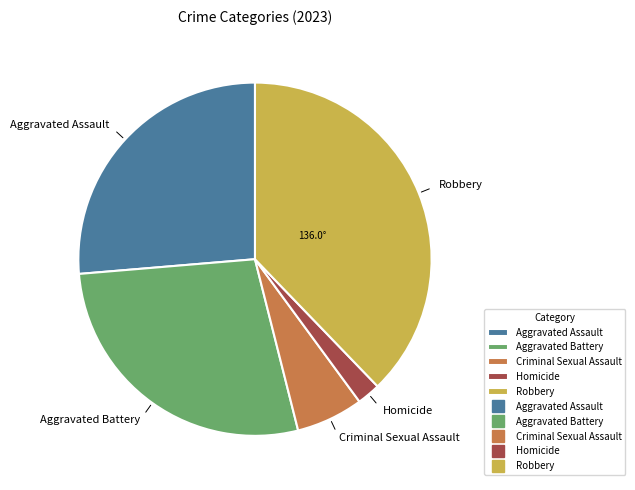

Does any single category account for the majority?

No